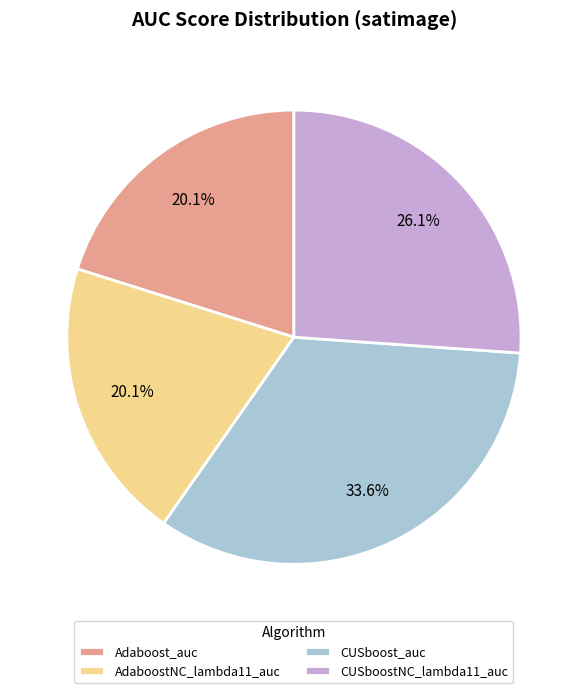

To the nearest percent, what percentage of the pie is Adaboost_auc?

20%